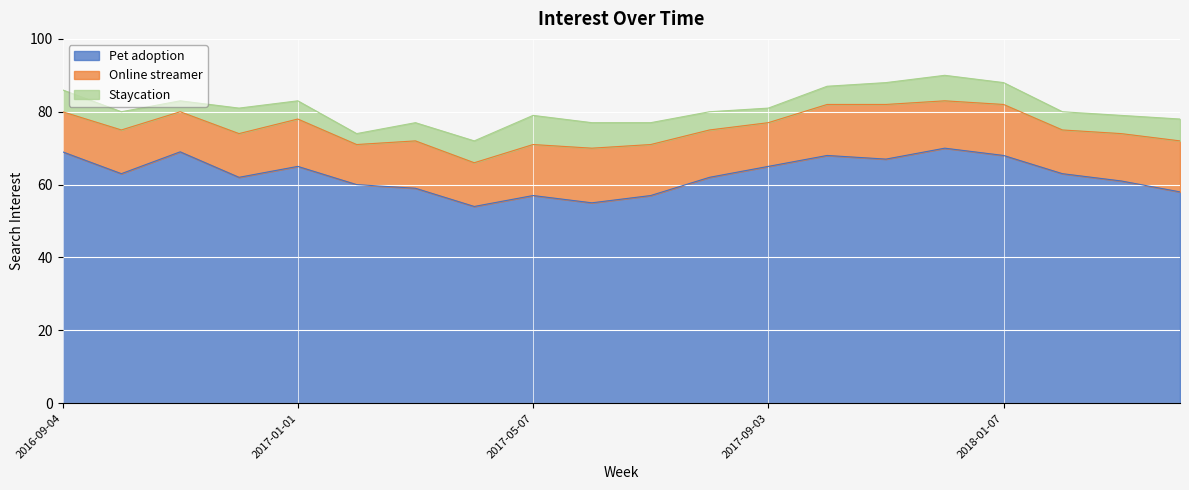

Rank the categories by Staycation value from highest to lowest.

2017-05-07, 2016-12-04, 2017-06-04, 2017-12-03, 2016-09-04, 2017-04-02, 2017-07-02, 2017-11-05, 2018-01-07, 2018-04-01, 2016-10-02, 2017-01-01, 2017-03-05, 2017-08-06, 2017-10-01, 2018-02-04, 2018-03-04, 2017-09-03, 2016-11-06, 2017-02-05